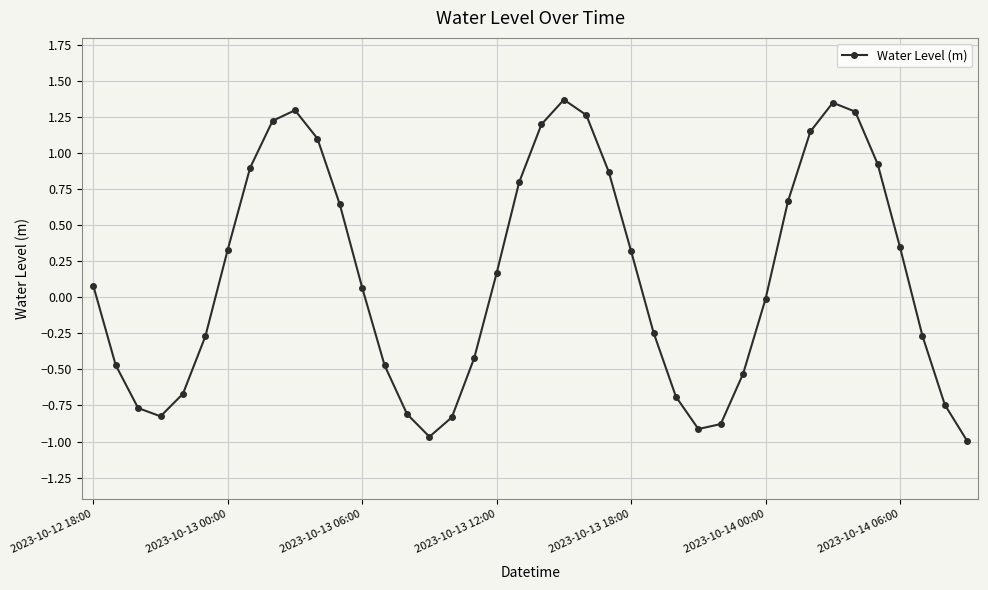

What is the difference between the maximum and minimum values?

2.4